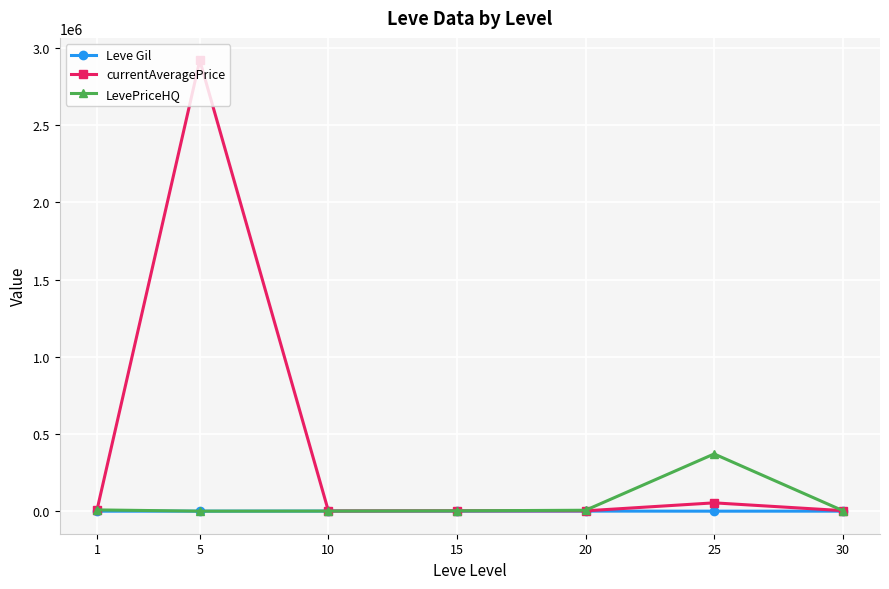

True or false: Leve Gil has a value of 430.0 at 30.

True